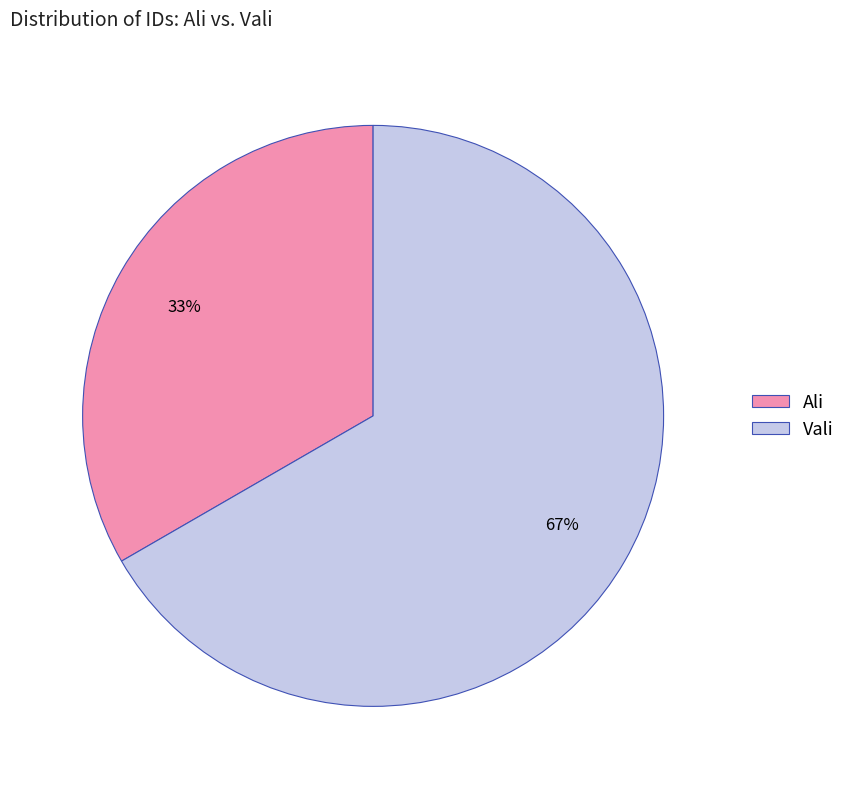

Does Ali represent more than half of the total?

No